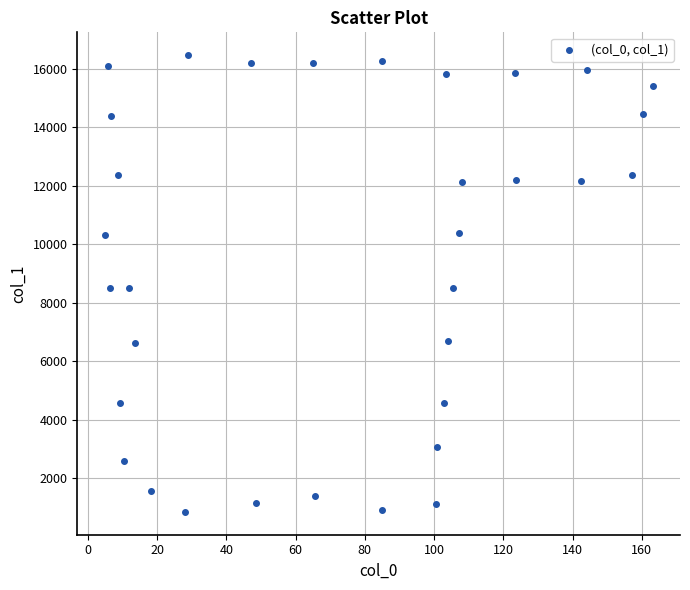

What is the range of X values (max minus min)?

158.2